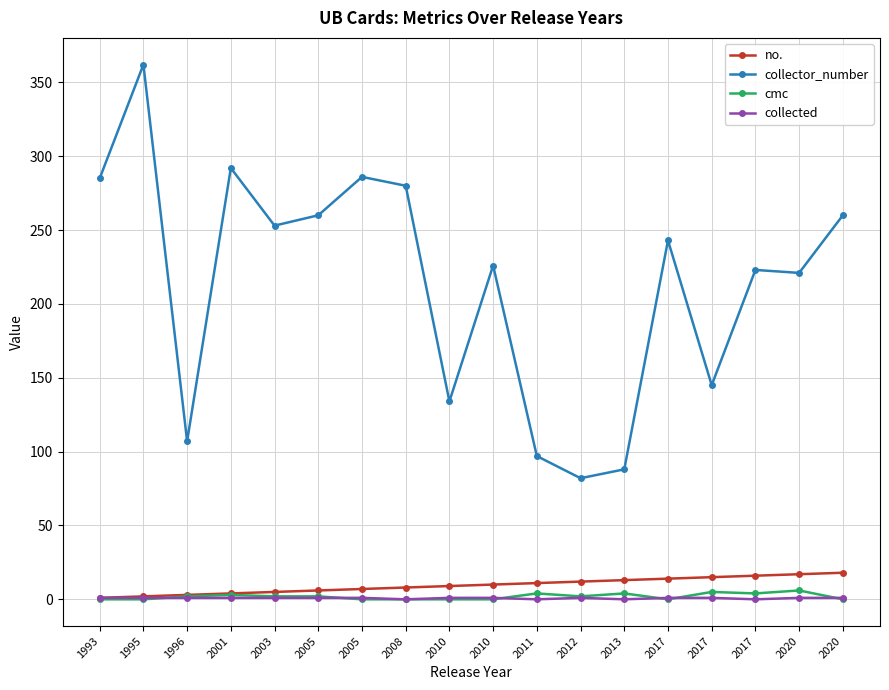

How many categories are shown in the chart?

18